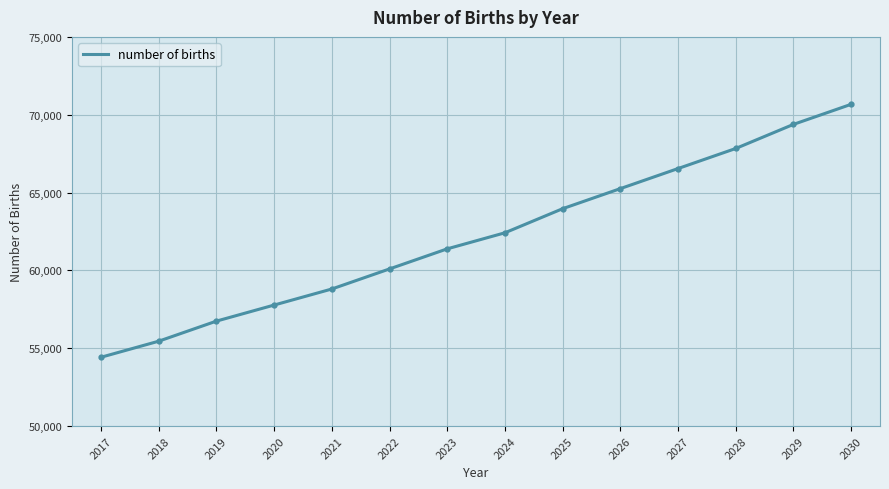

Reading left to right, what are all the values shown in this chart?

2017=54420.3	2018=55451.9	2019=56741.5	2020=57773.2	2021=58804.8	2022=60094.4	2023=61384.0	2024=62415.7	2025=63963.2	2026=65252.7	2027=66542.3	2028=67831.9	2029=69379.4	2030=70669.0